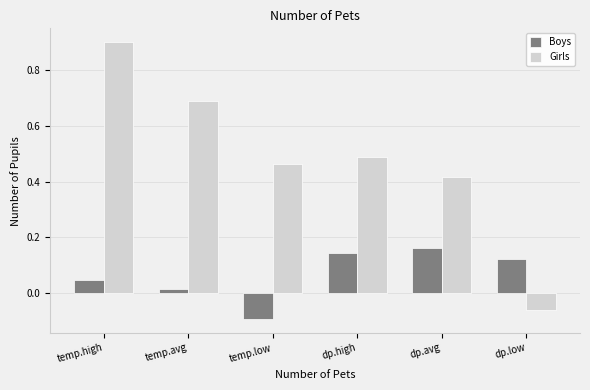

Which series has the largest total across all categories?

Girls